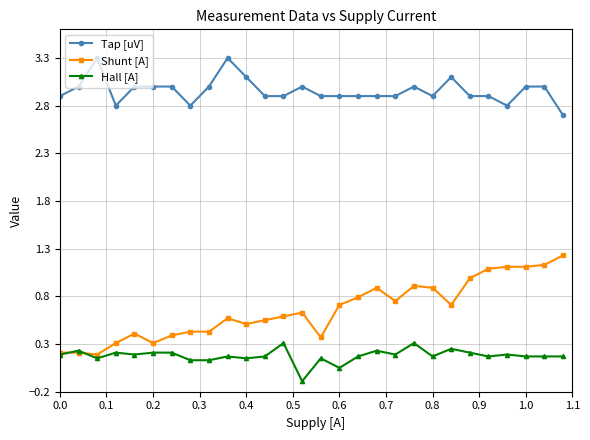

True or false: Tap [uV] and Hall [A] intersect in this chart.

False